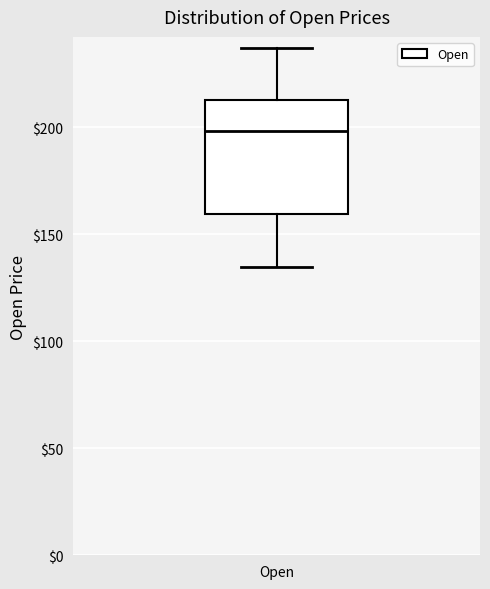

Transcribe this box plot: give where the median line is, the range the box spans, and where the two whiskers end, as read against the y-axis. The values are not printed on the chart, so give them approximately, as read against the axis.

median 200, box 160 to 210, whiskers 135 to 235